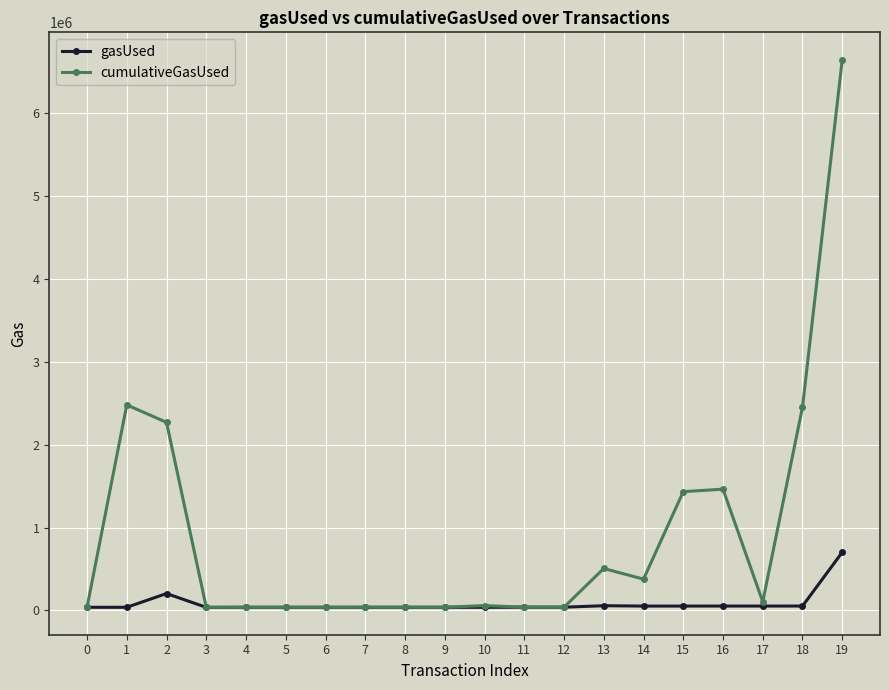

True or false: cumulativeGasUsed has more than 2 points higher than both neighbors.

True